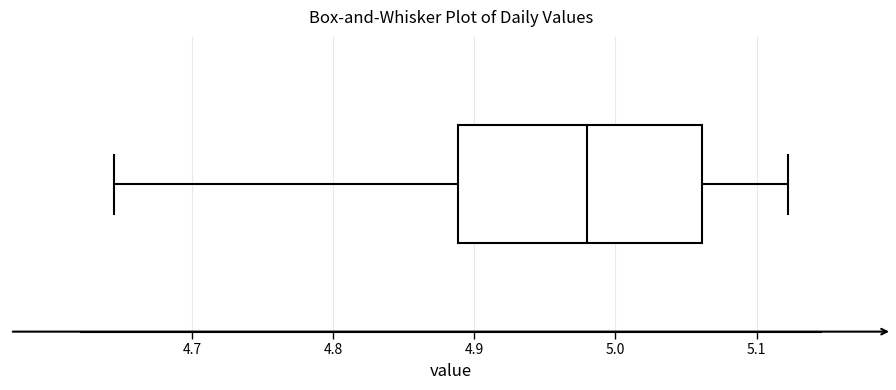

Transcribe this box plot: give where the median line is, the range the box spans, and where the two whiskers end, as read against the x-axis. The values are not printed on the chart, so give them approximately, as read against the axis.

median 4.98, box 4.89 to 5.06, whiskers 4.65 to 5.12